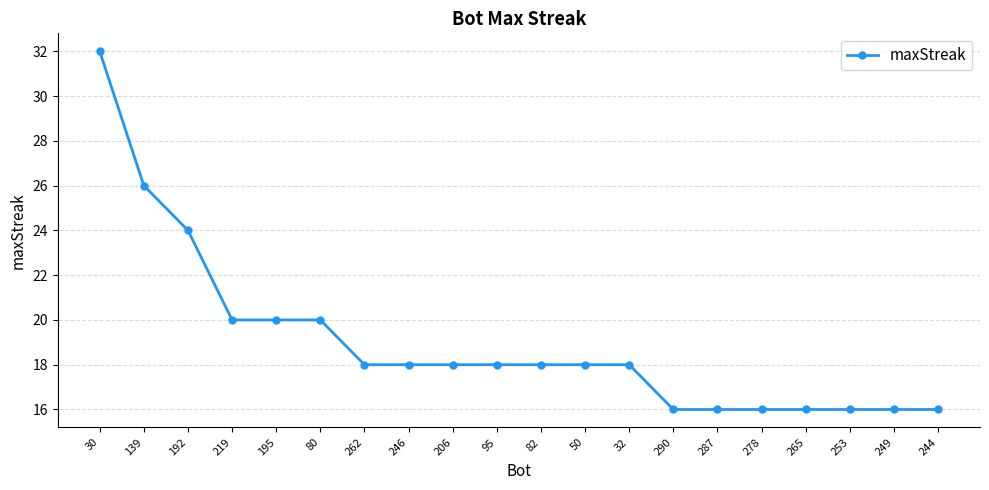

Which category has the highest value across all series?

30